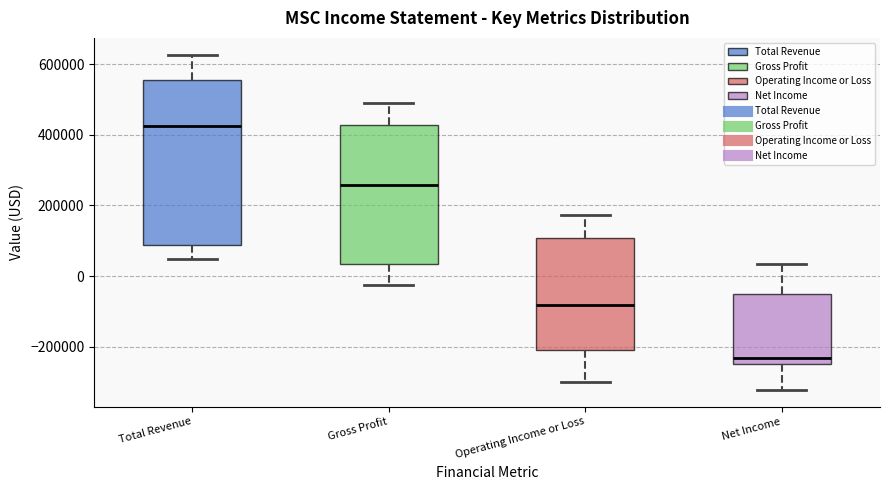

Where does the upper whisker of the box for Gross Profit end on the y-axis? The values are not printed on the chart, so give them approximately, as read against the axis.

500000